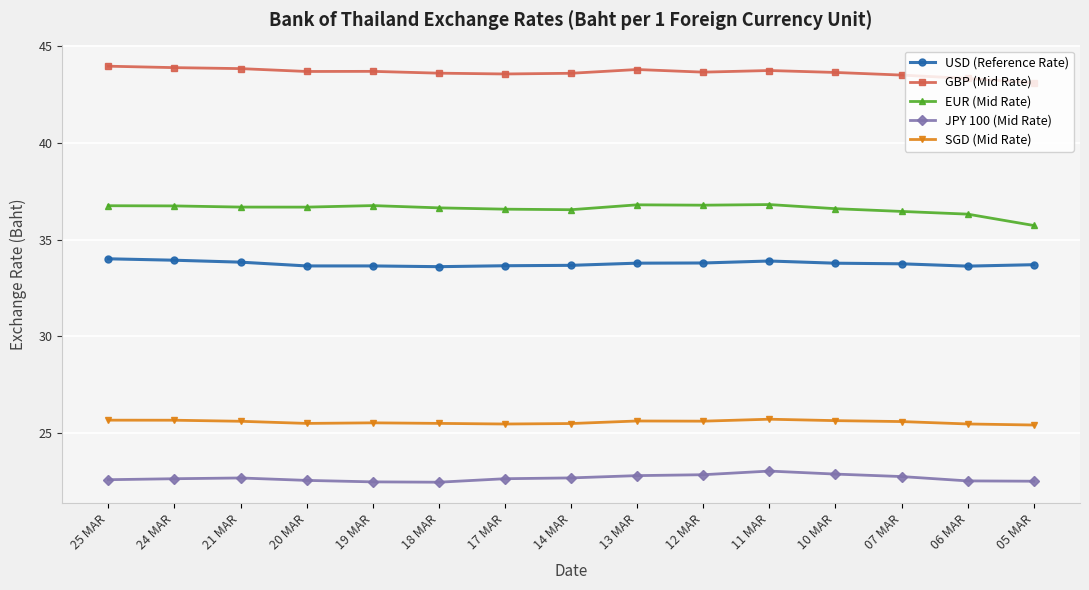

What is the difference between the highest and lowest values at 14 MAR?

20.9